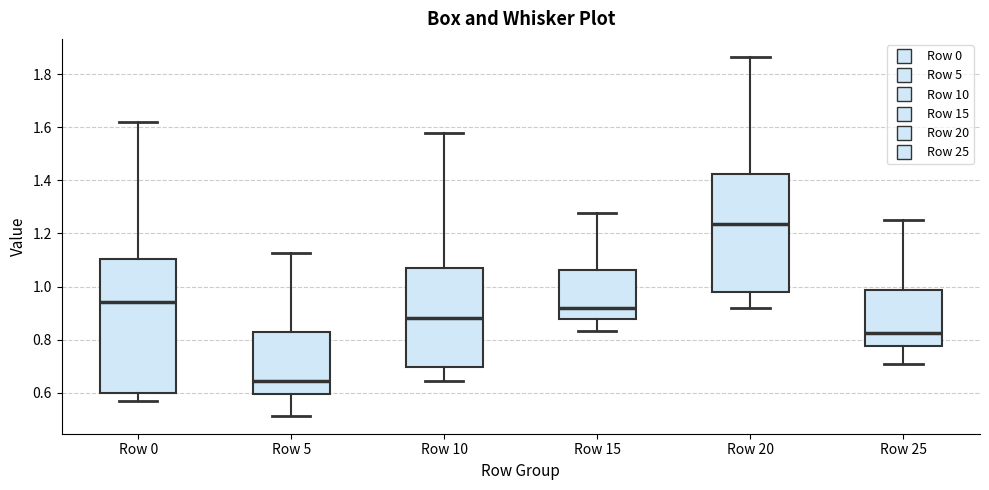

Which box has the highest median line?

Row 20